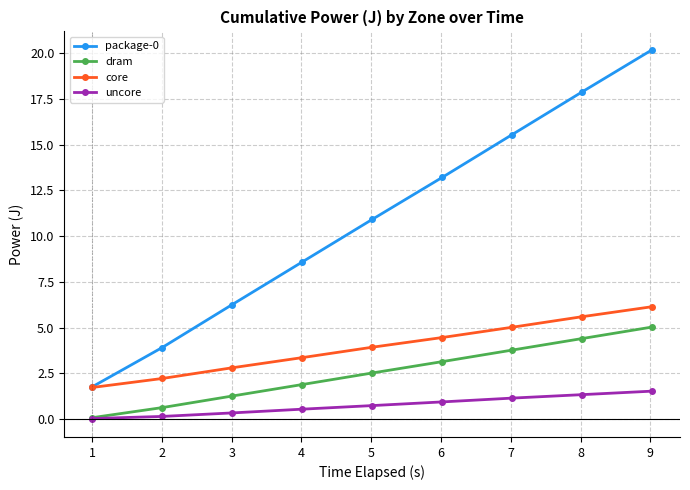

What is the sum of all uncore values?

6.7